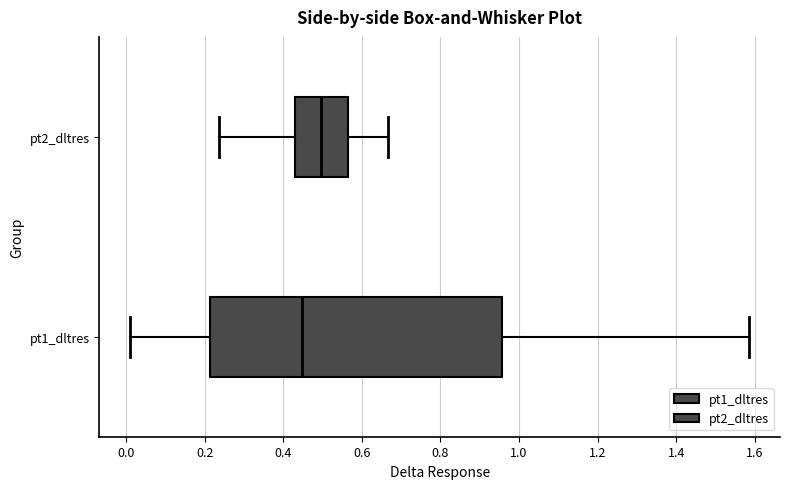

Which box has the furthest to the left median line?

pt1_dltres